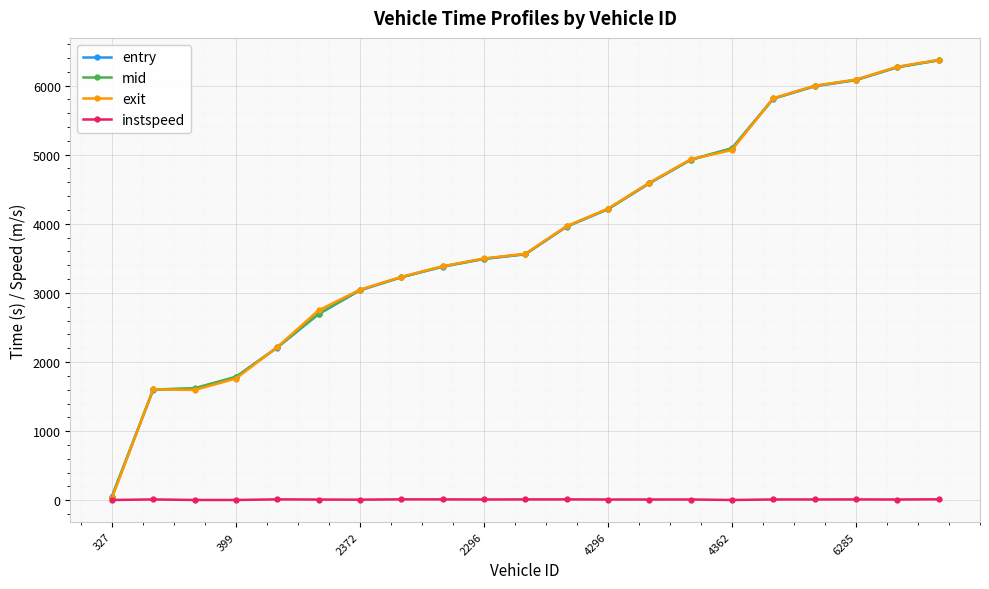

True or false: instspeed has more than 2 points higher than both neighbors.

True